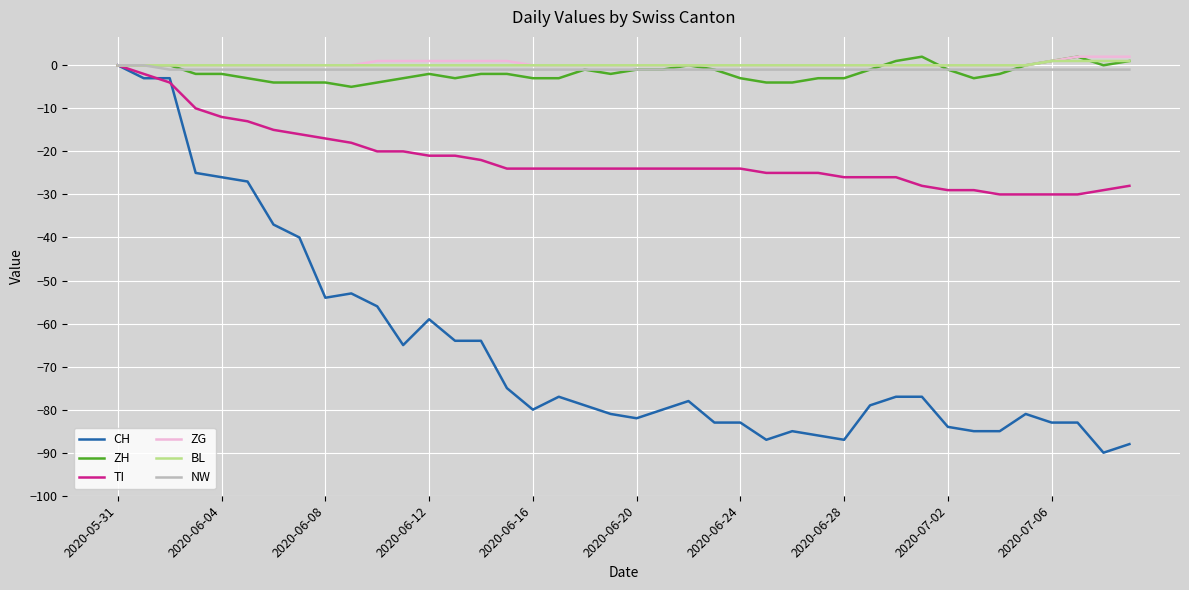

Which series has the largest range (max minus min)?

CH